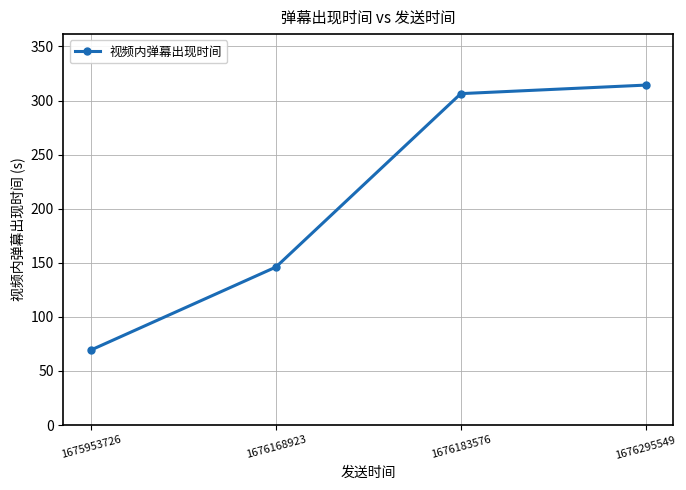

True or false: the data shows 146.1 at 1676168923.

True